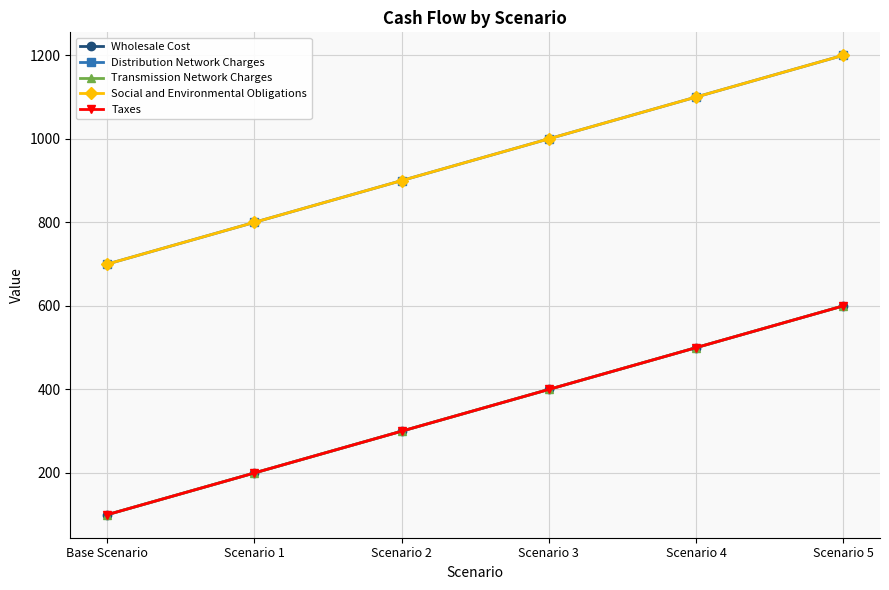

True or false: Social and Environmental Obligations and Taxes cross at least once.

False